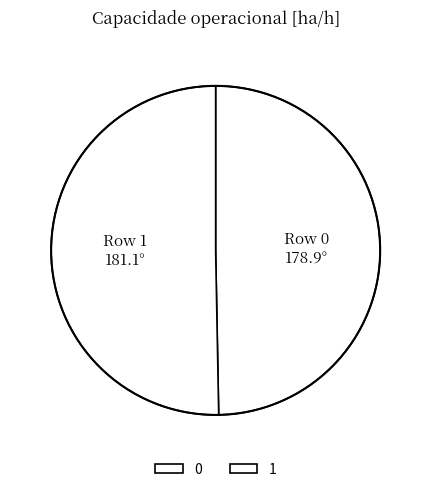

To the nearest percent, what percentage of the pie is 1?

50%